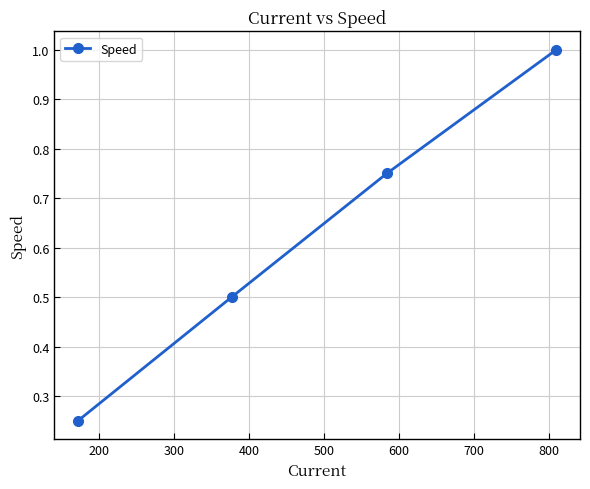

How many values are between 0 and 1?

4